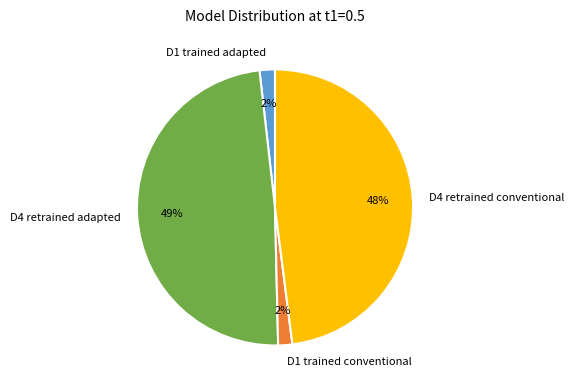

Does D1 trained adapted represent more than half of the total?

No